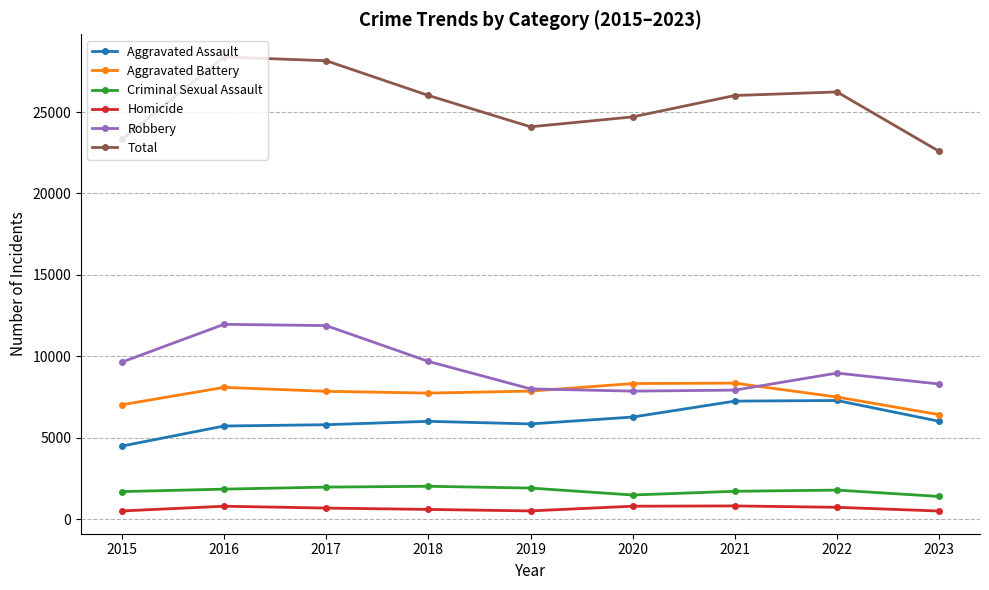

Read the Aggravated Assault value at 2022.

7280